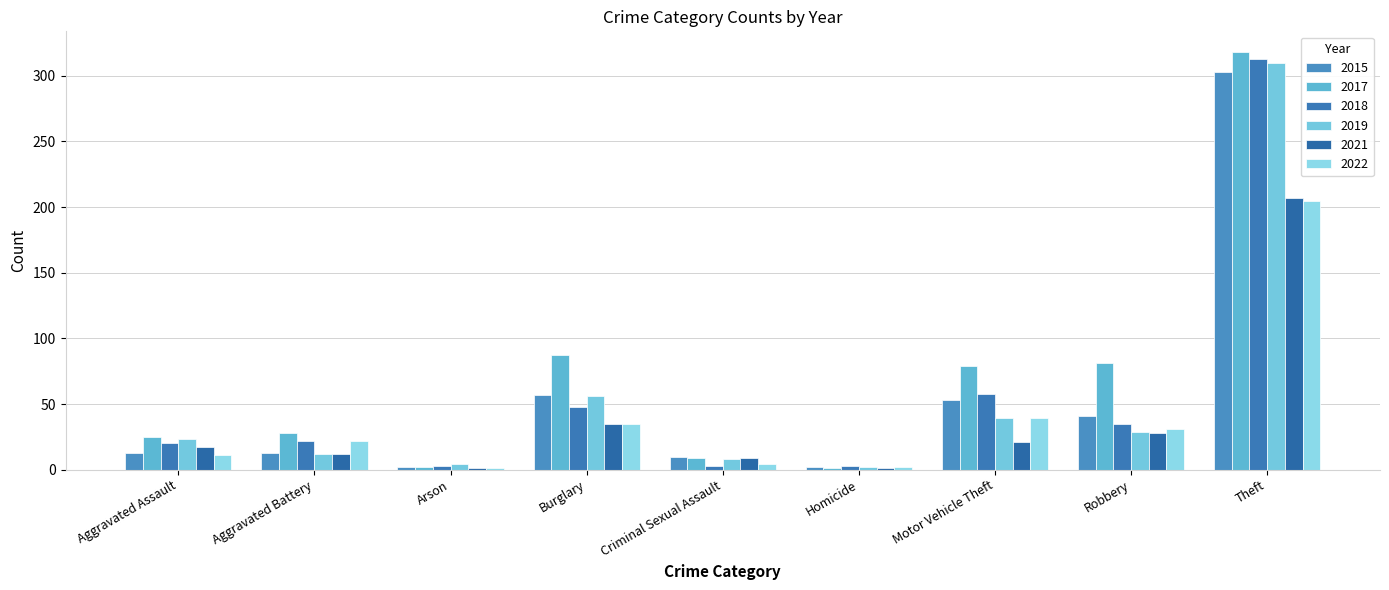

What is the minimum value shown in the chart?

1